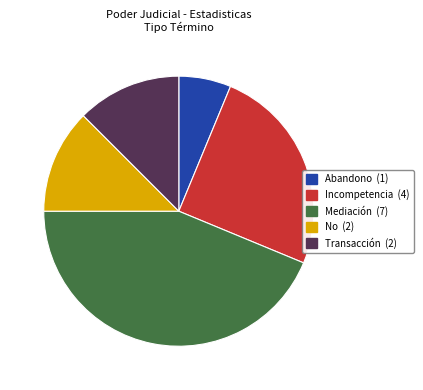

Is there a majority slice in this chart?

No